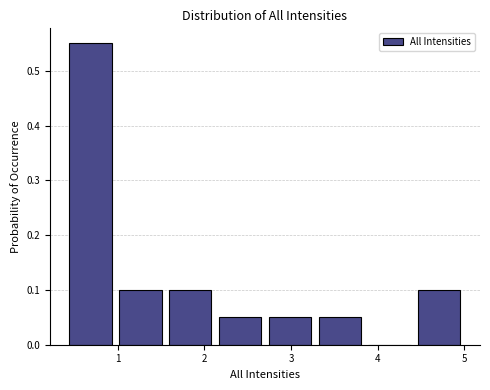

Over which range of the x-axis is the bar tallest?

0.4 to 1.0